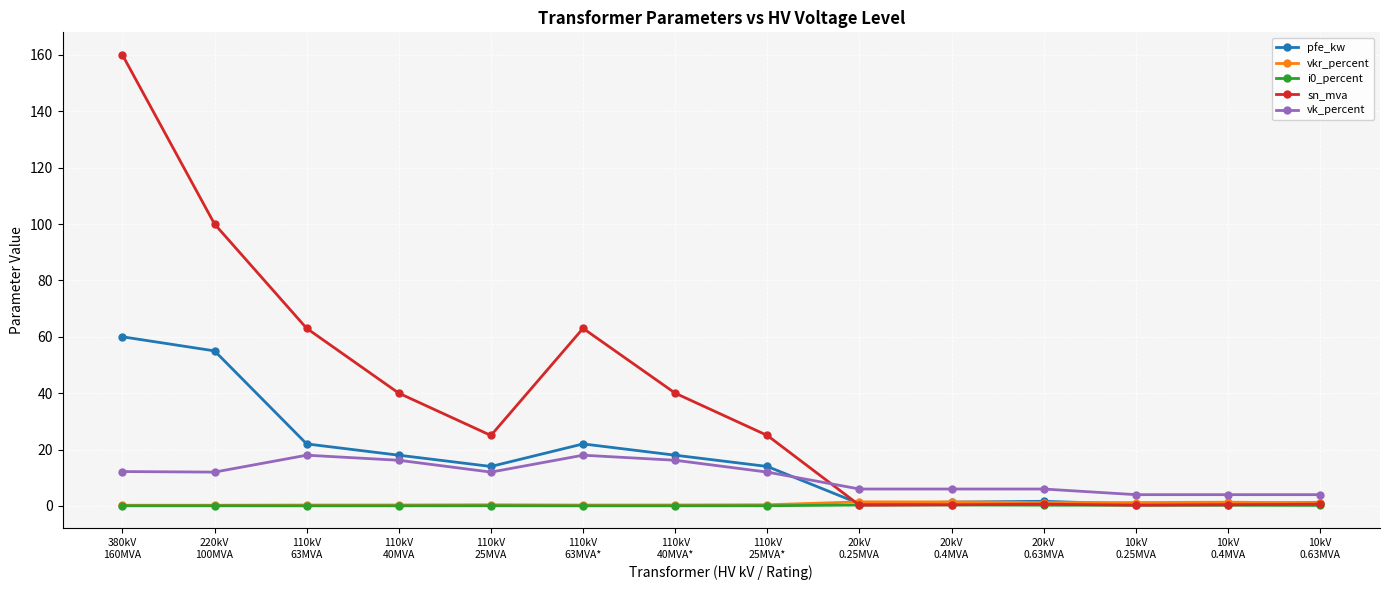

Which series has the largest total across all categories?

sn_mva